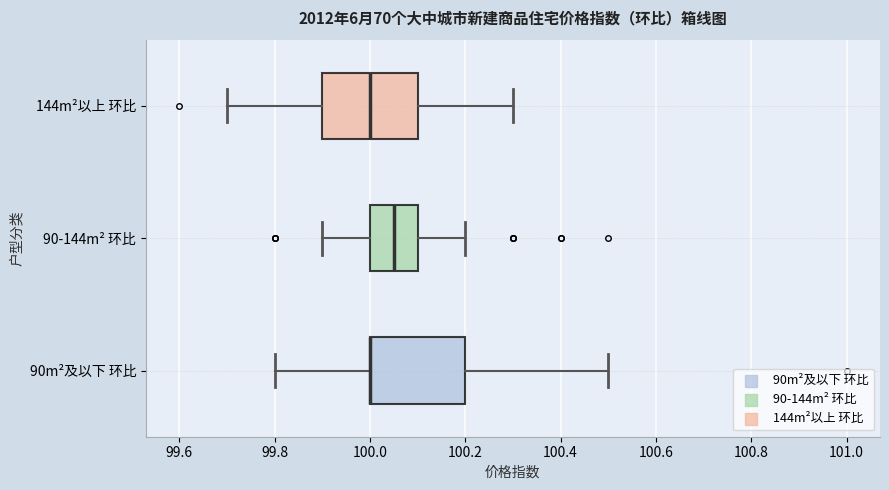

Where does the median line of the box for 144m²以上 环比 sit on the x-axis? The values are not printed on the chart, so give them approximately, as read against the axis.

100.00